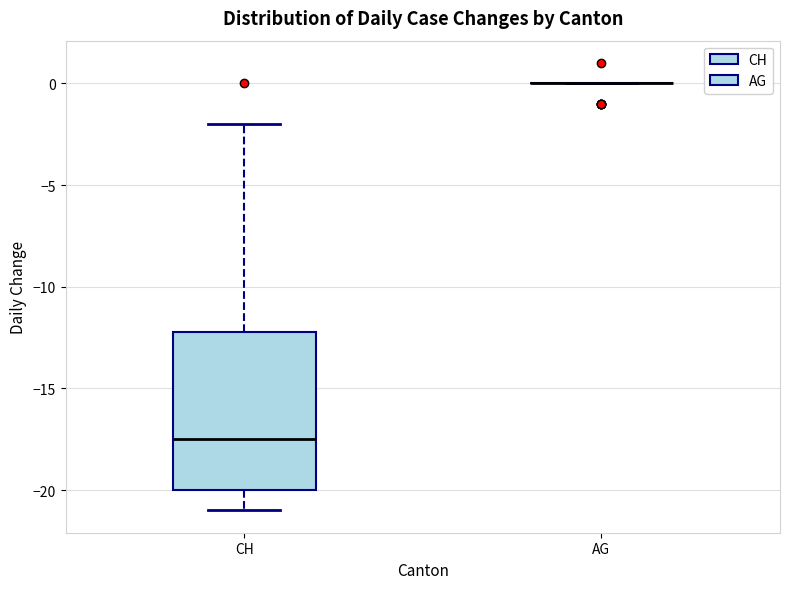

Reading left to right, transcribe this box plot: for each box, give where its median line is, the range the box spans, and where its two whiskers end, as read against the y-axis. The values are not printed on the chart, so give them approximately, as read against the axis.

CH: median -17.5, box -20.0 to -12.0, whiskers -21.0 to -2.0
AG: box collapsed to a line at 0.0, whiskers 0.0 to 0.0